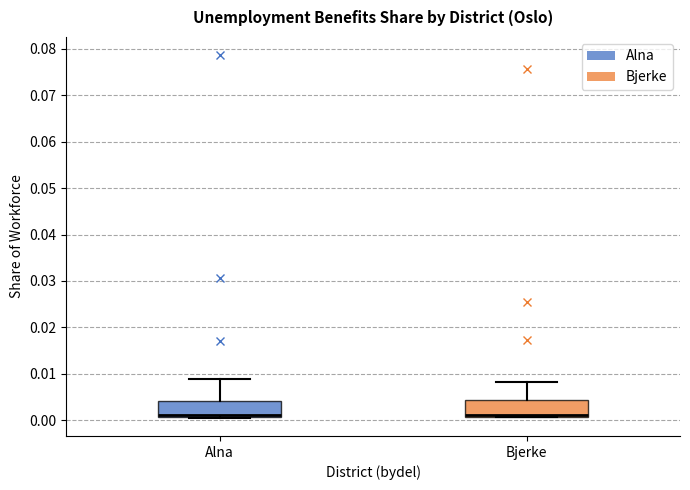

Reading left to right, read every box against the y-axis: the position of its median line, the range the box covers, and the ends of its whiskers. The values are not printed on the chart, so give them approximately, as read against the axis.

Alna: median 0.001 (just above the box's lower edge), box 0.001 to 0.004, whiskers 0.000 to 0.009
Bjerke: median 0.001 (drawn on the box's lower edge), box 0.001 to 0.004, whiskers 0.001 to 0.008